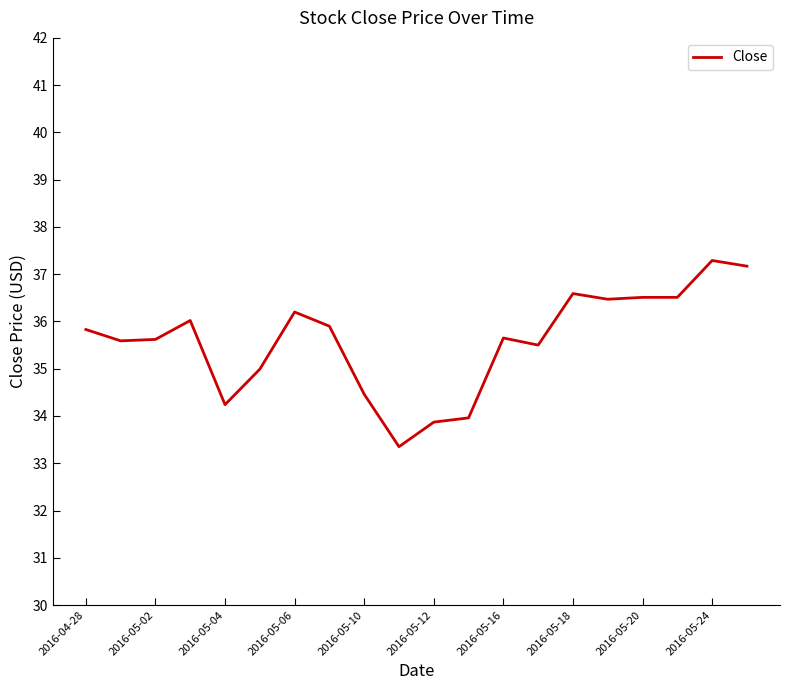

What is the minimum value shown in the chart?

33.3